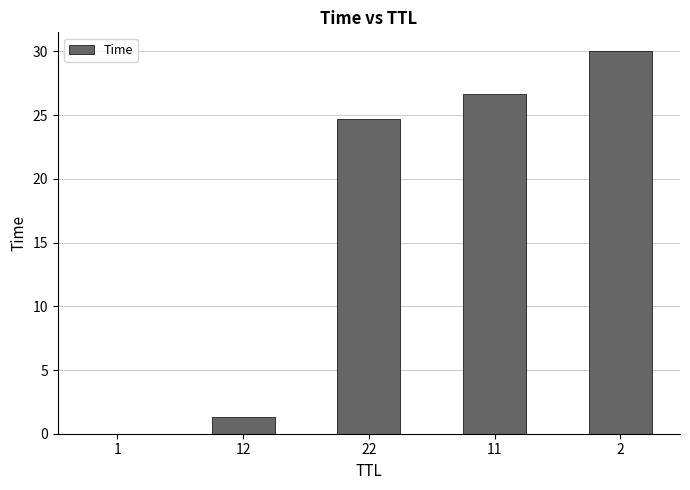

What value does the data have at 2?

30.0